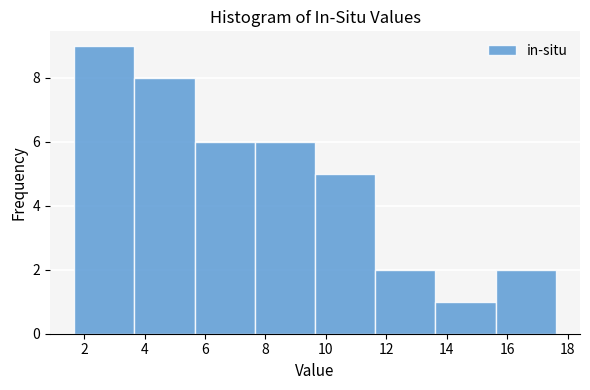

Over which range of the x-axis is the bar tallest?

1.6 to 3.6